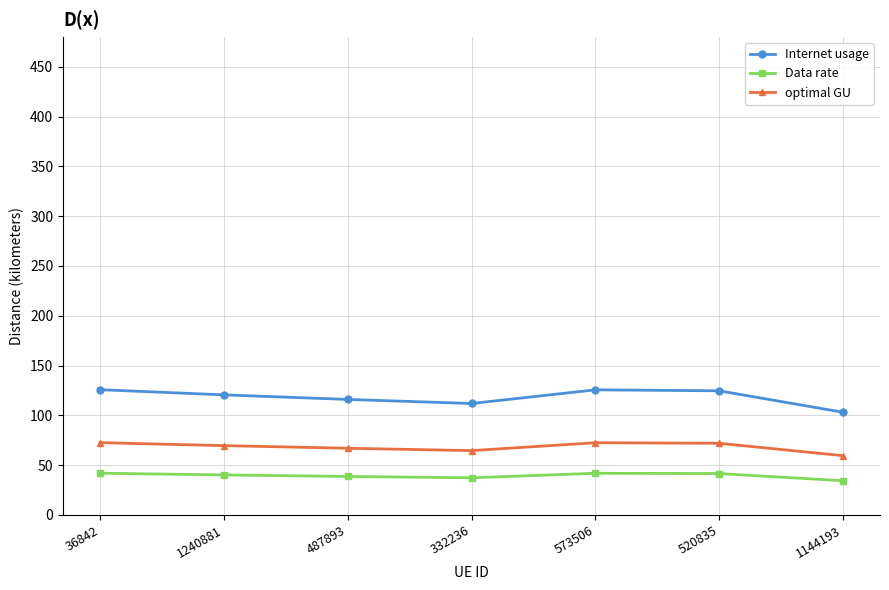

What is the smallest value displayed?

34.4